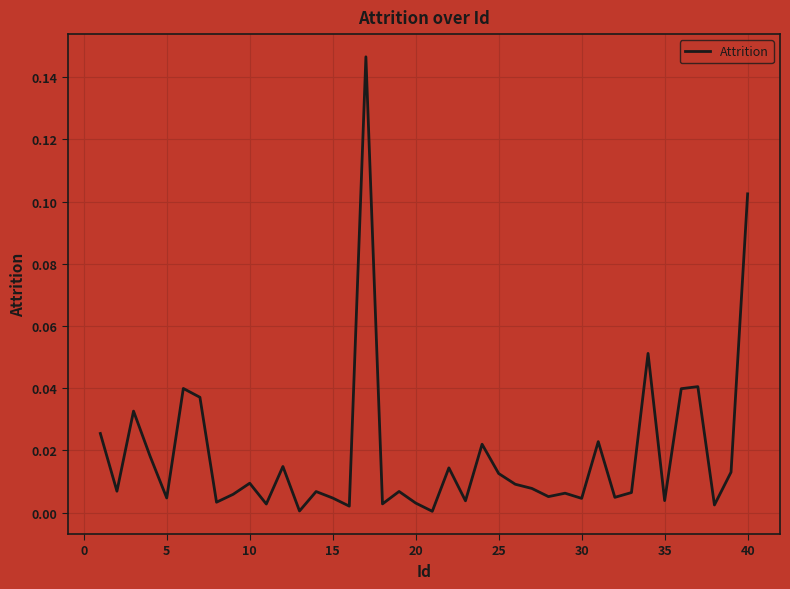

Does the chart have visible grid lines?

Yes